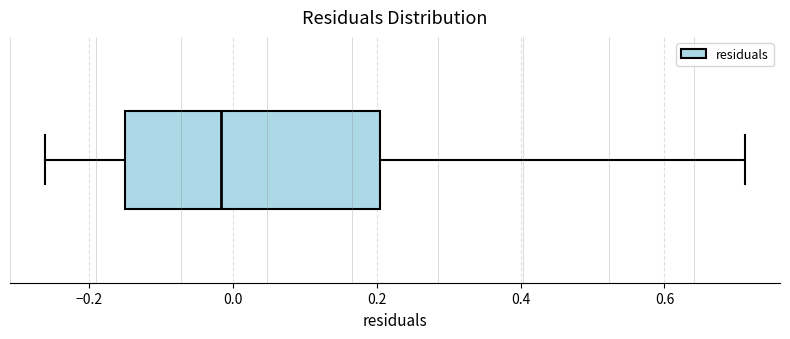

Transcribe this box plot: give where the median line is, the range the box spans, and where the two whiskers end, as read against the x-axis. The values are not printed on the chart, so give them approximately, as read against the axis.

median -0.02, box -0.16 to 0.20, whiskers -0.26 to 0.72